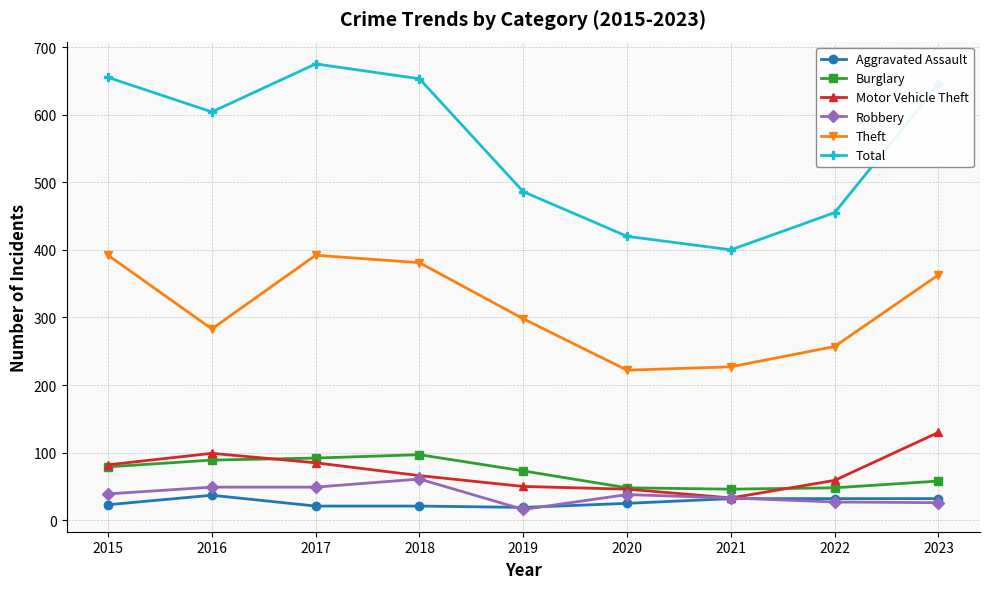

In Theft, how many points are lower than both neighbors (excluding endpoints)?

2